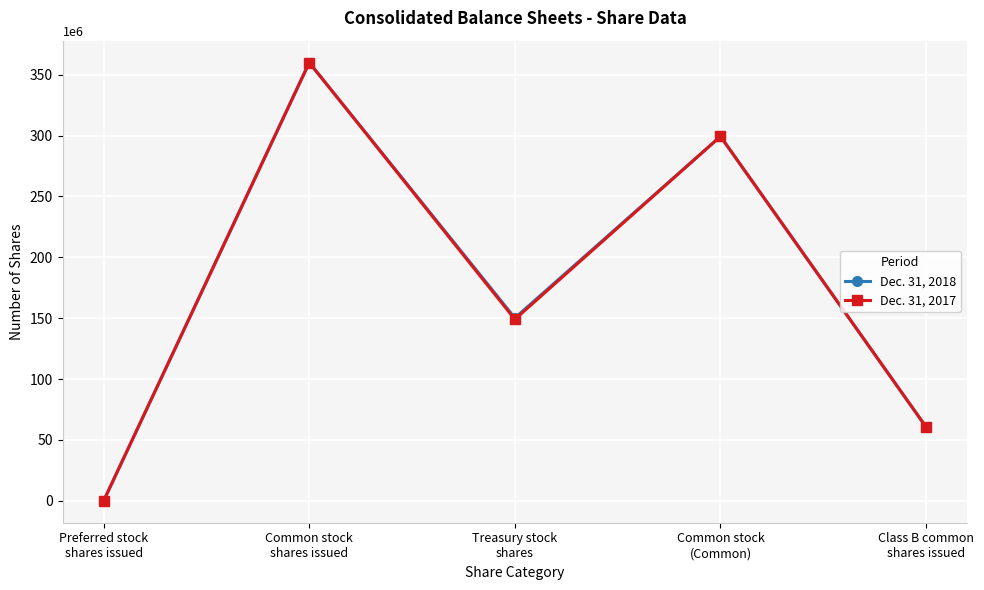

True or false: Dec. 31, 2018 has more than 0 interior local peaks.

True